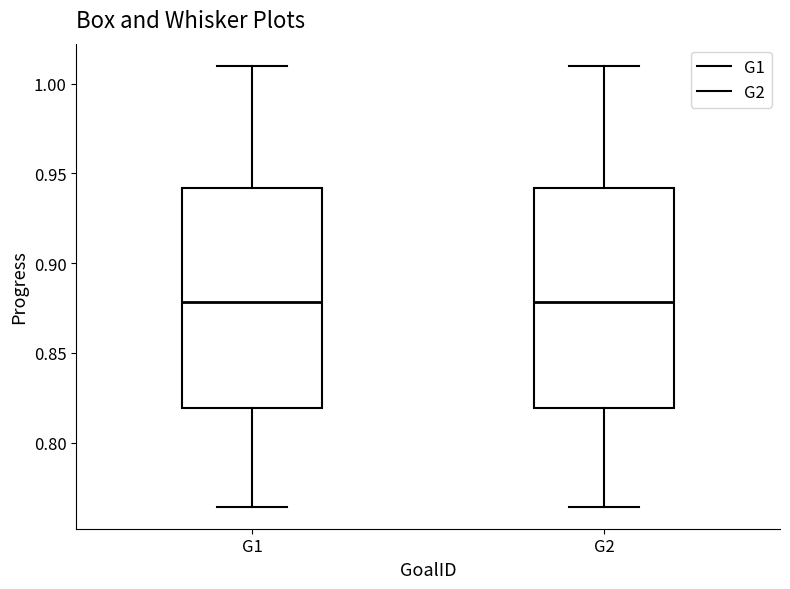

Where does the lower whisker of the box for G1 end on the y-axis? The values are not printed on the chart, so give them approximately, as read against the axis.

0.765